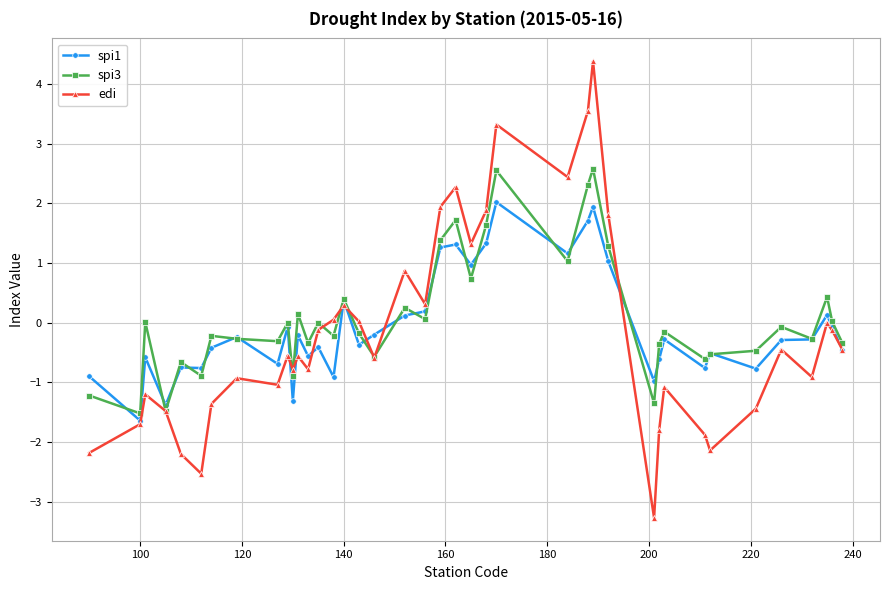

Does the chart have visible grid lines?

Yes